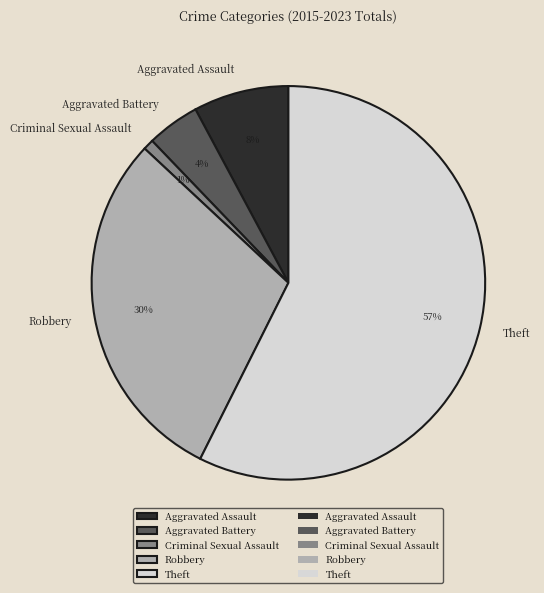

Which has a higher value, Theft or Criminal Sexual Assault?

Theft